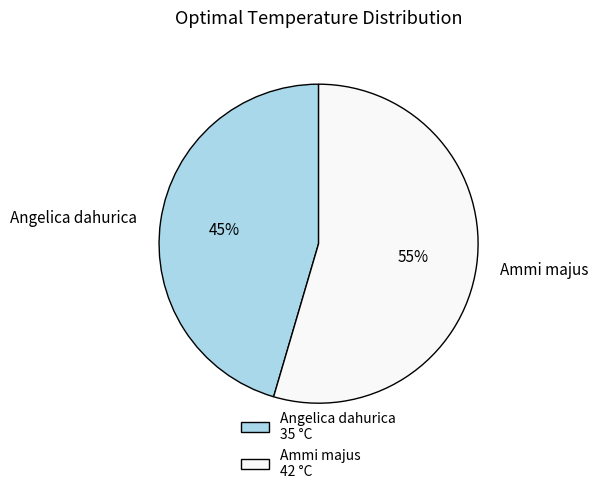

To the nearest percent, what is the combined percentage of Ammi majus and Angelica dahurica?

100%